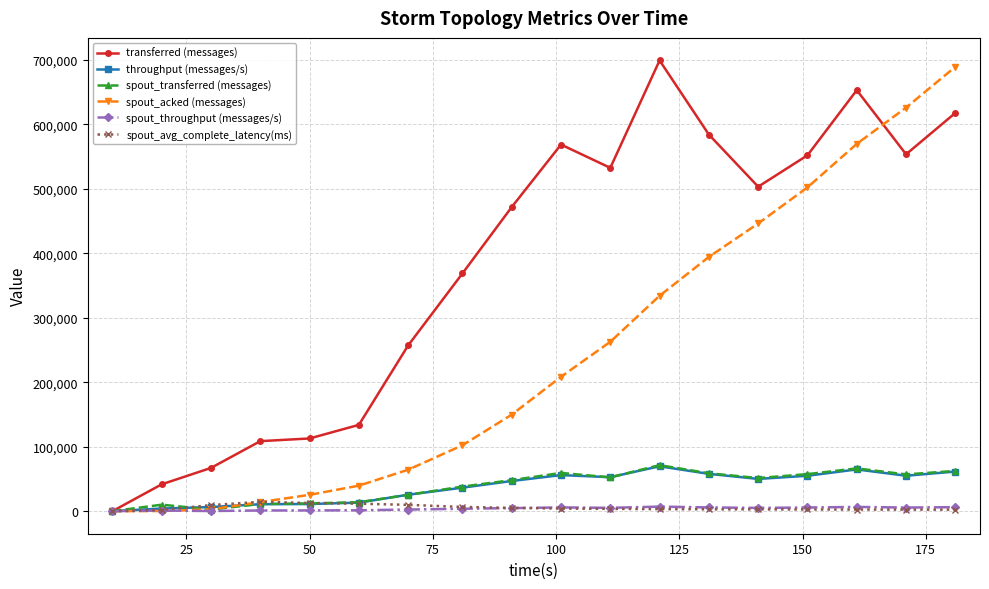

Is this an area chart (filled region under the line)?

No